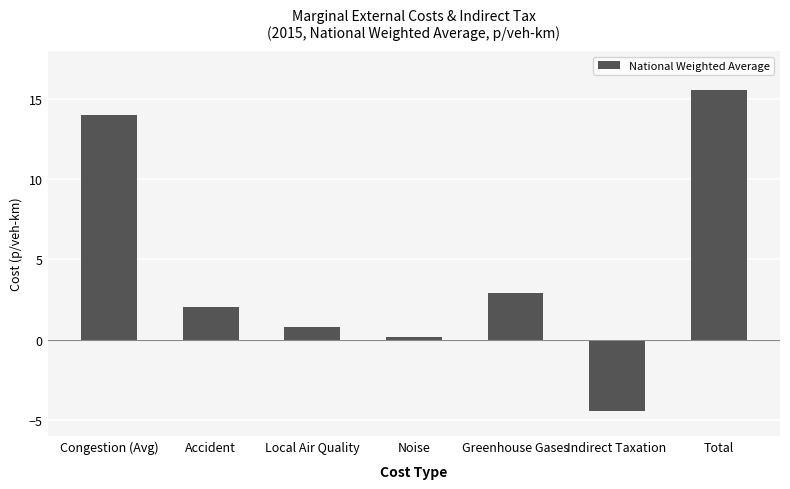

Does the chart contain stacked bars?

No